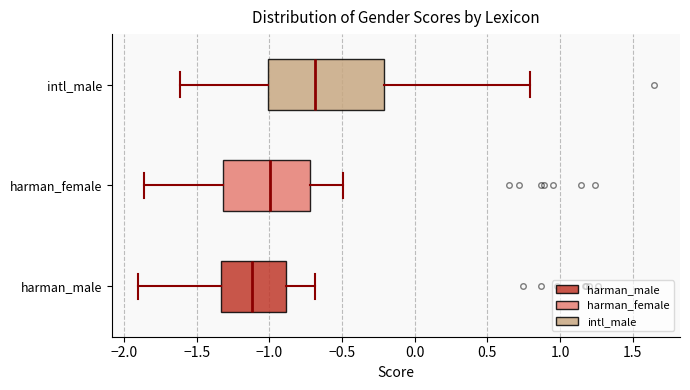

Which box's median line is the furthest to the left?

harman_male